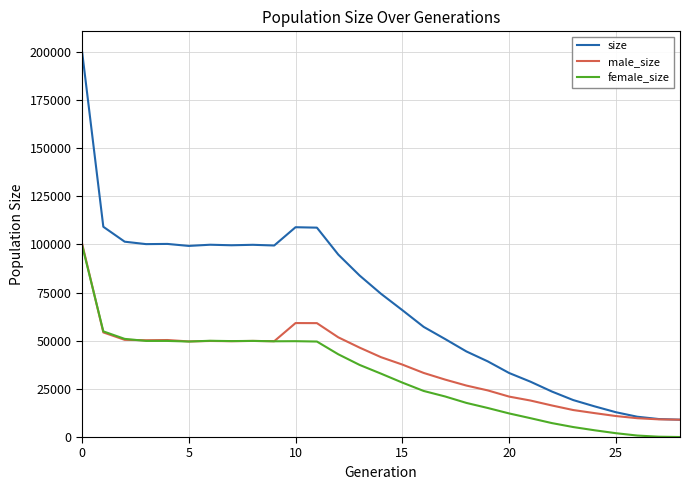

Rank the series by their average value, from lowest to highest.

female_size, male_size, size